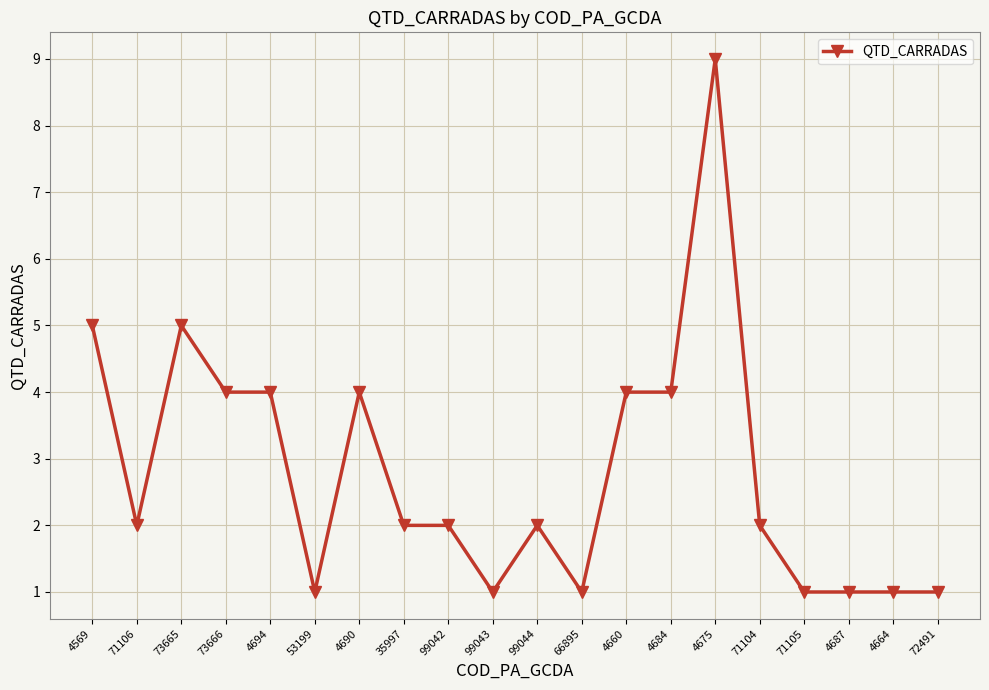

Reading left to right, extract all data points from this chart.

4569=5	71106=2	73665=5	73666=4	4694=4	53199=1	4690=4	35997=2	99042=2	99043=1	99044=2	66895=1	4660=4	4684=4	4675=9	71104=2	71105=1	4687=1	4664=1	72491=1